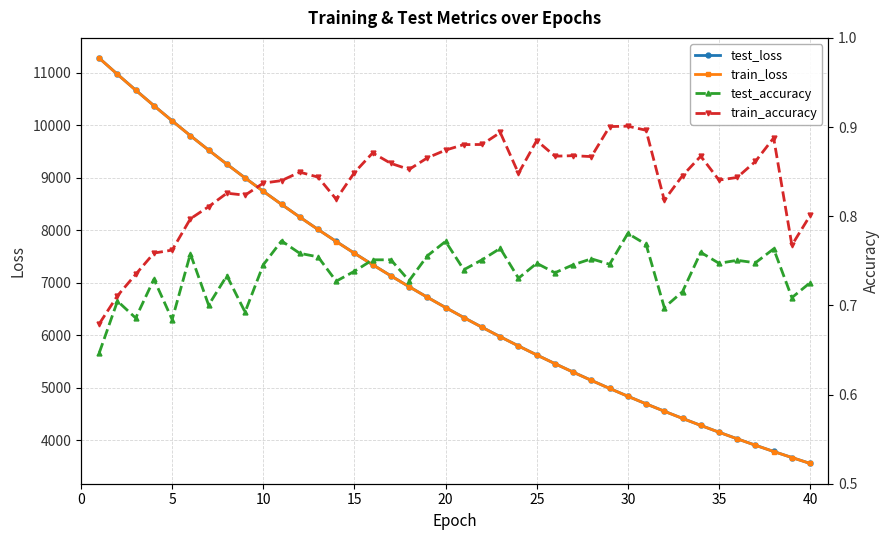

How many train_accuracy values are between 0 and 1?

40